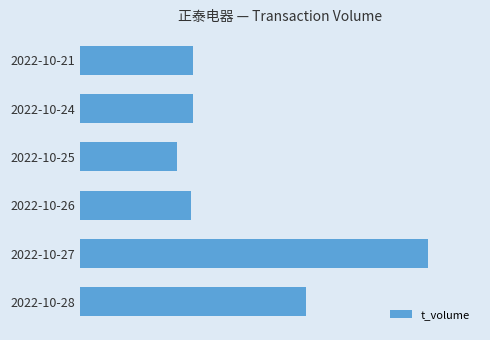

Does the chart contain any negative values?

No